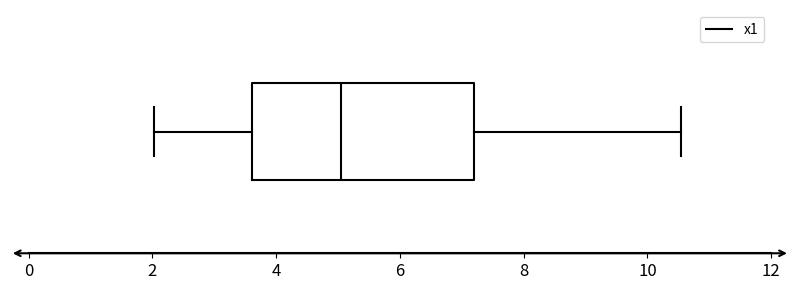

Transcribe this box plot: give where the median line is, the range the box spans, and where the two whiskers end, as read against the x-axis. The values are not printed on the chart, so give them approximately, as read against the axis.

median 5.0, box 3.6 to 7.2, whiskers 2.0 to 10.6